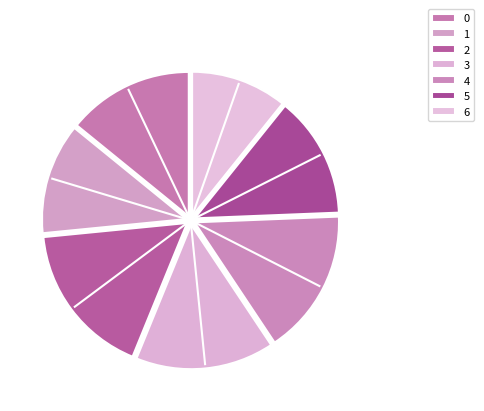

To the nearest percent, what is the average slice percentage?

14%